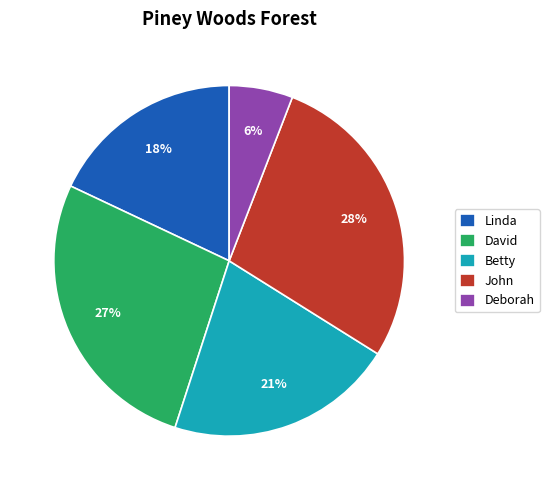

Is the sum of David and Deborah greater than half?

No